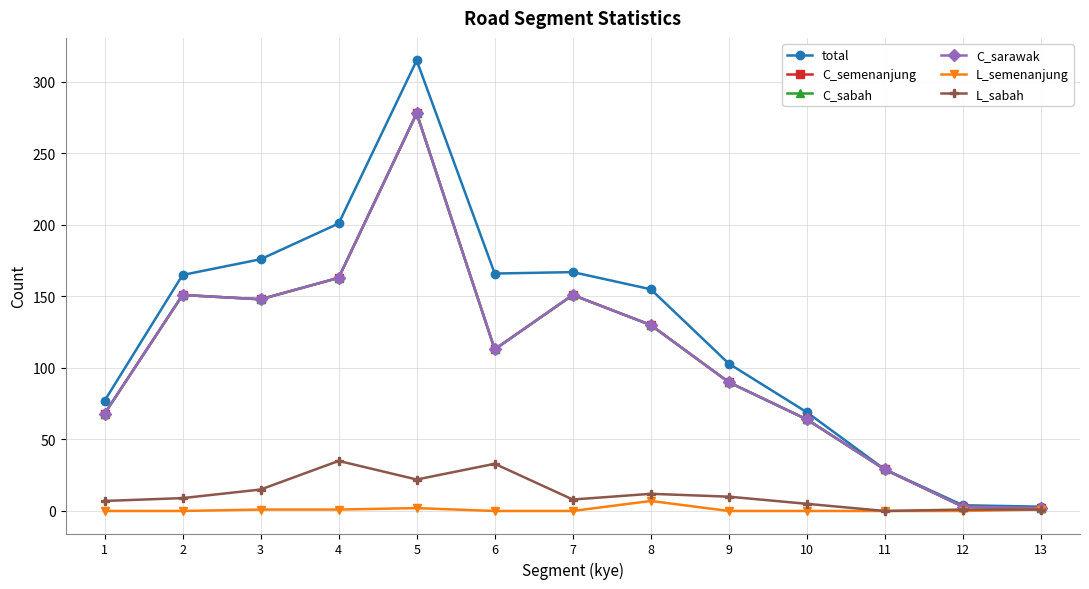

Reading right to left, list all the values displayed in this chart.

total: 3	4	29	69	103	155	167	166	315	201	176	165	77
C_semenanjung: 2	3	29	64	90	130	151	113	278	163	148	151	68
C_sabah: 2	3	29	64	90	130	151	113	278	163	148	151	68
C_sarawak: 2	3	29	64	90	130	151	113	278	163	148	151	68
L_semenanjung: 1	0	0	0	0	7	0	0	2	1	1	0	0
L_sabah: 1	1	0	5	10	12	8	33	22	35	15	9	7